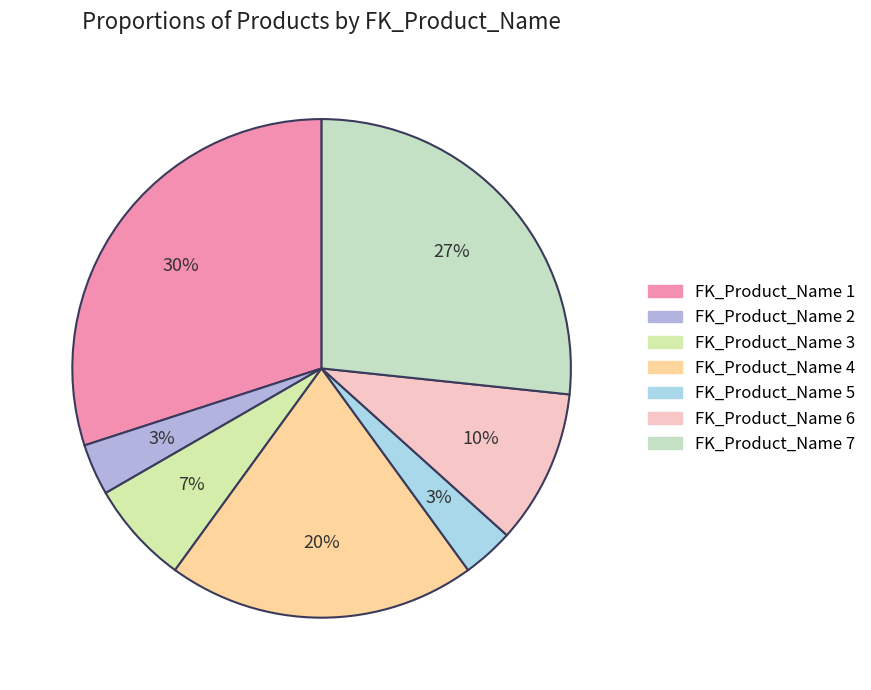

Count the number of slices in the pie.

7